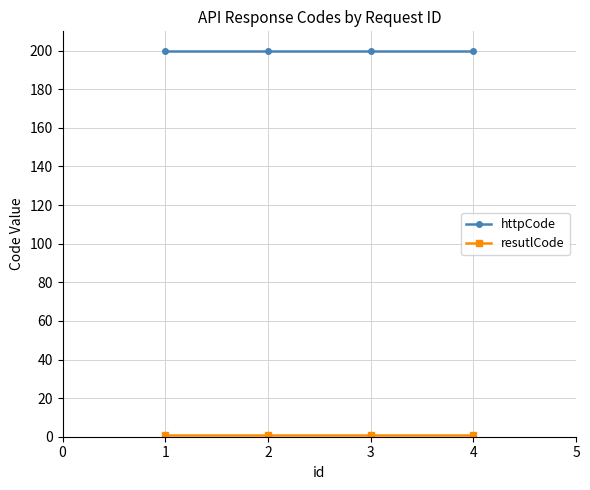

At how many categories does at least one series exceed 65?

4